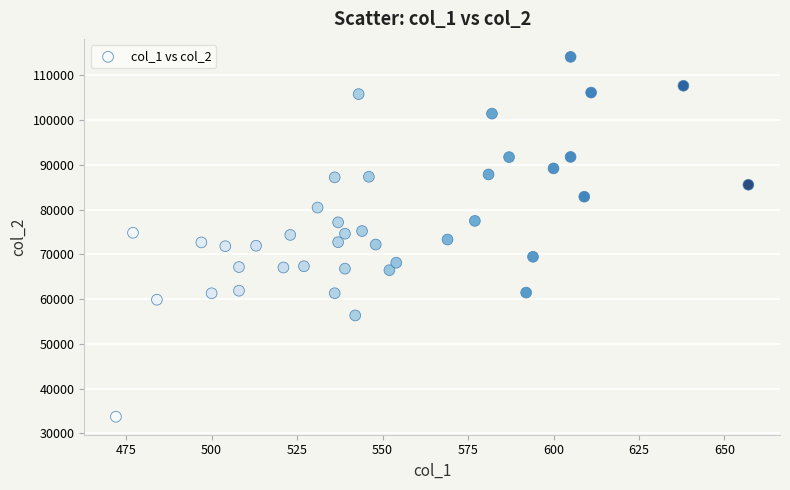

What is the range of X values (max minus min)?

185